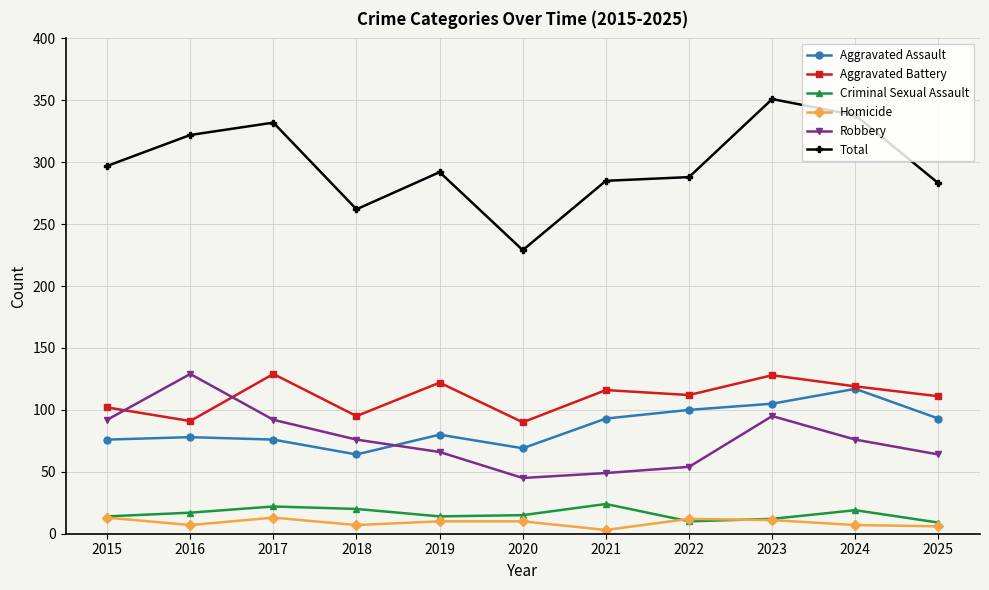

What is the difference between the maximum and minimum values in the Criminal Sexual Assault series?

15